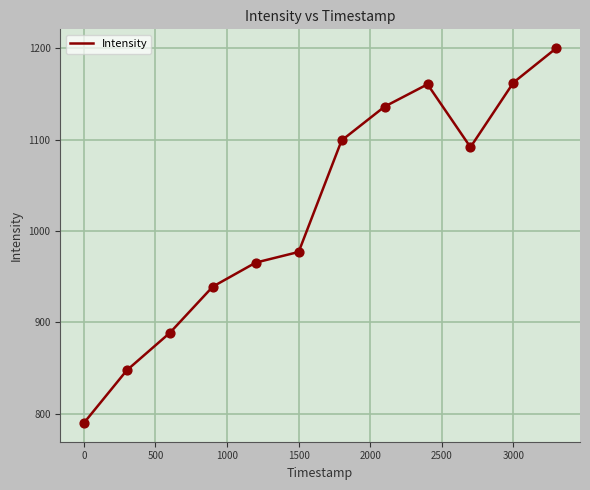

What is the difference between the maximum and minimum values?

410.1